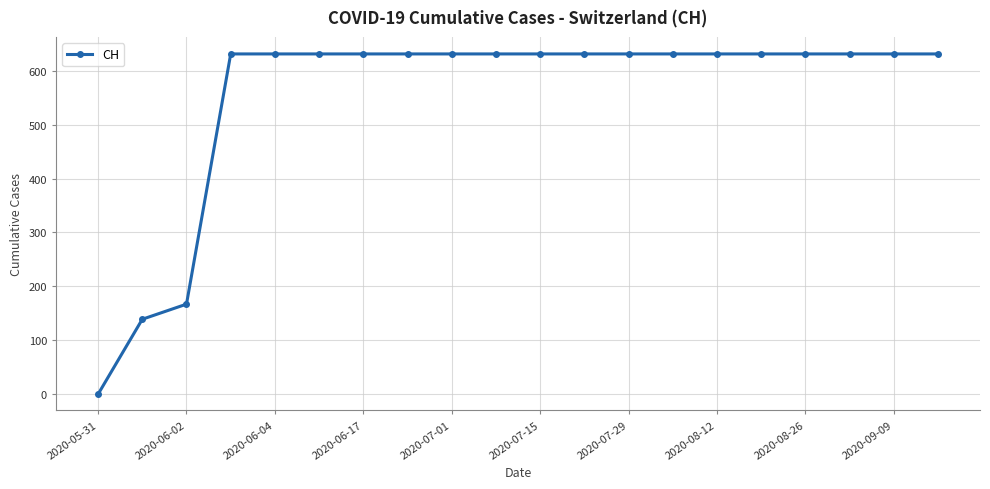

Reading left to right, what are all the values shown in this chart?

0	139	167	631	631	631	631	631	631	631	631	631	631	631	631	631	631	631	631	631